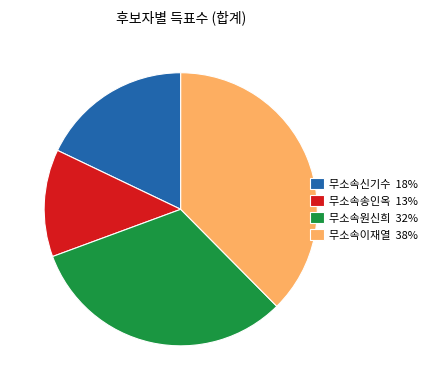

Does any single category account for the majority?

No